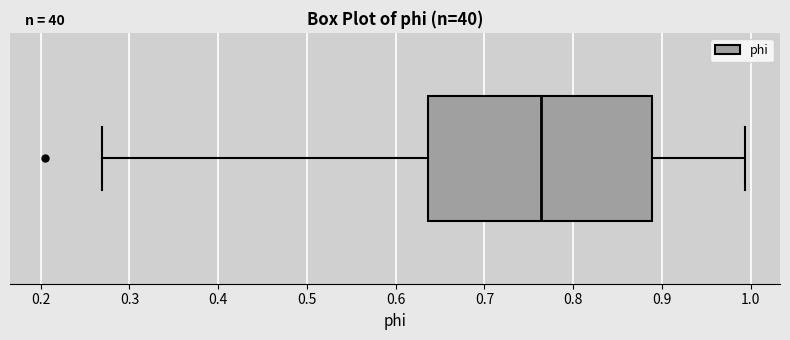

Read this box plot against the x-axis: the position of the median line, the range covered by the box, and the ends of both whiskers. The values are not printed on the chart, so give them approximately, as read against the axis.

median 0.76, box 0.64 to 0.89, whiskers 0.27 to 0.99